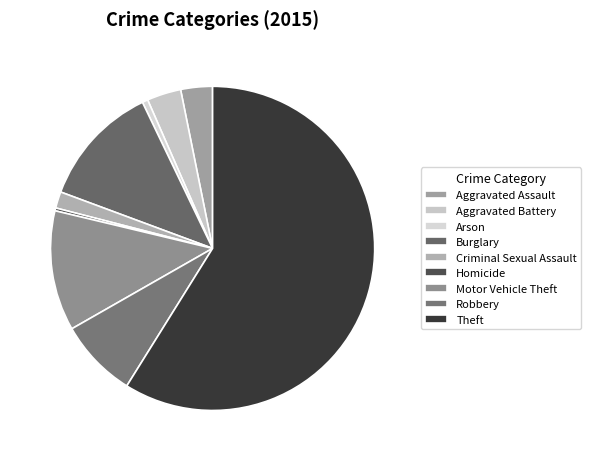

Is Robbery the majority of the pie?

No